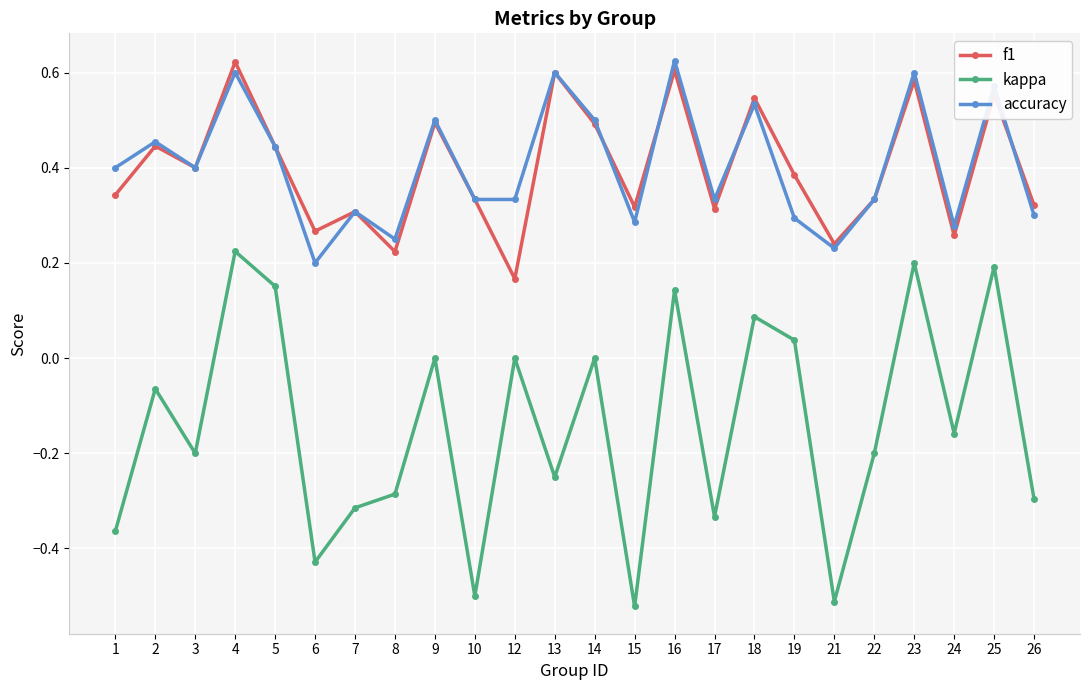

Which series has the widest spread of values?

kappa